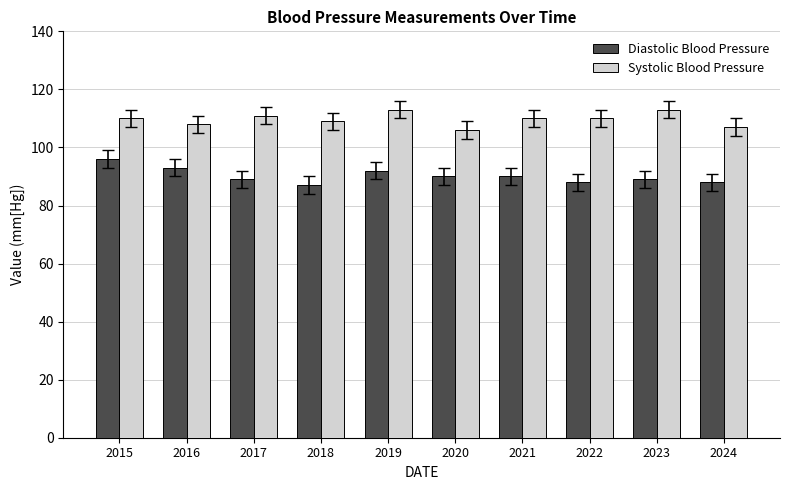

What is the smallest value displayed?

87